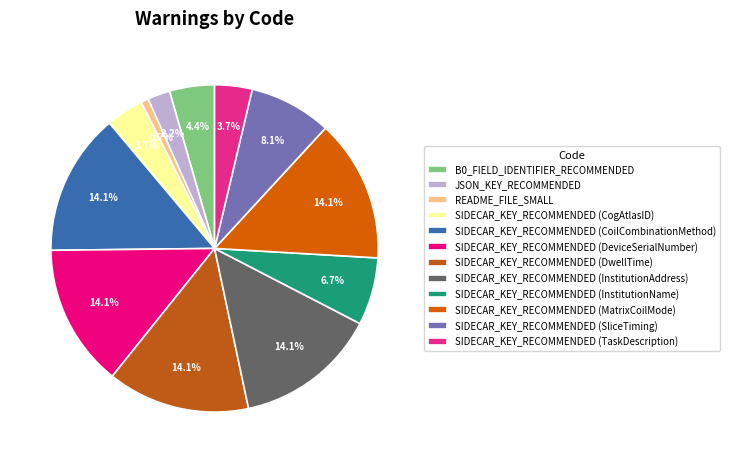

Which slice is the smallest?

README_FILE_SMALL